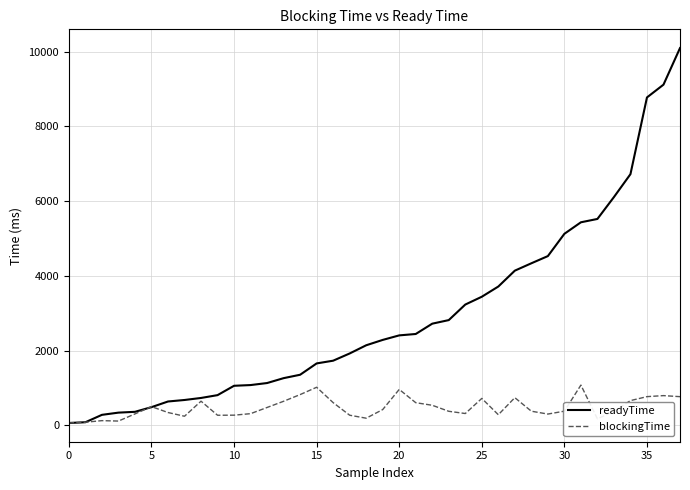

Does the chart have visible grid lines?

Yes